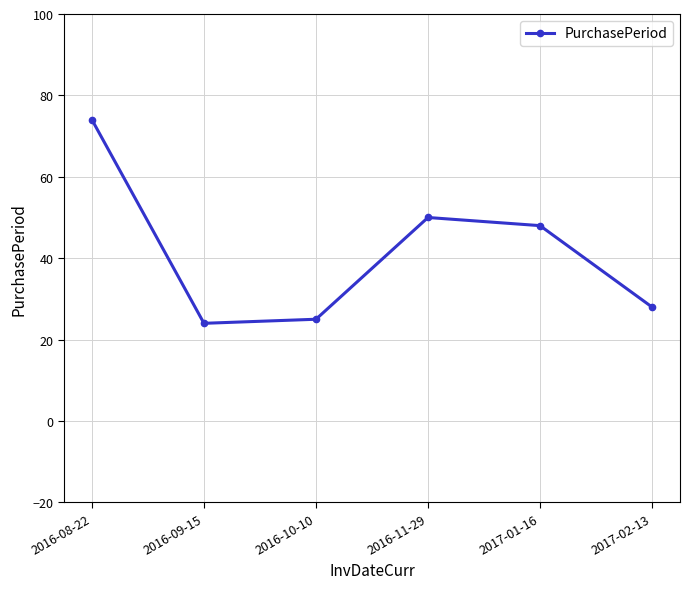

What is the sum of the values at 2016-09-15 and 2016-11-29?

74